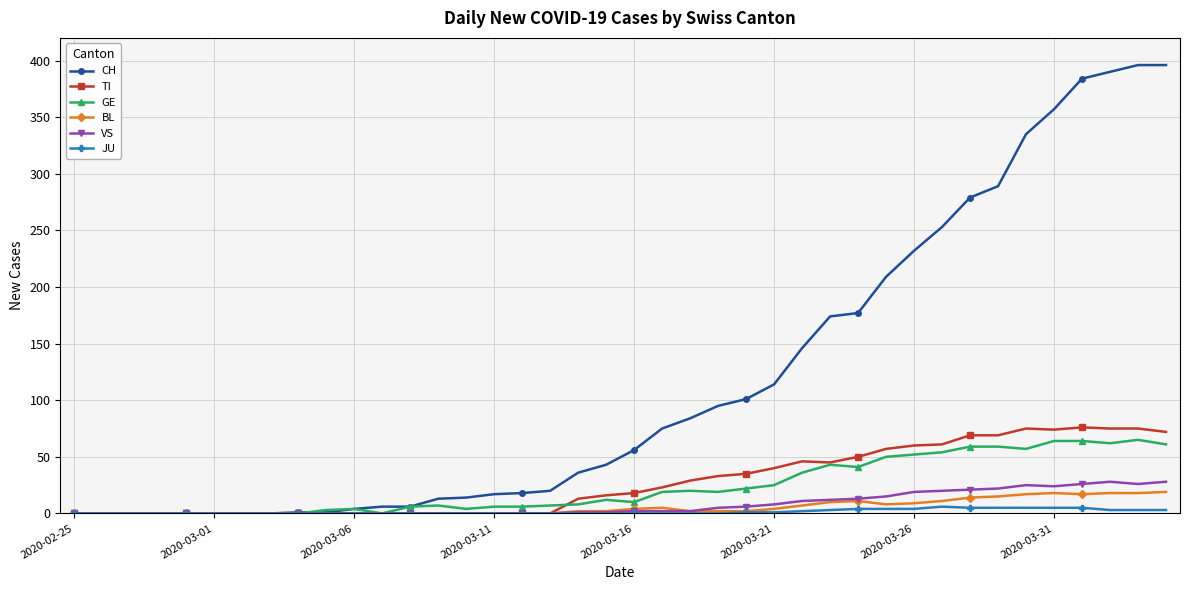

At how many categories does at least one series exceed 130?

14